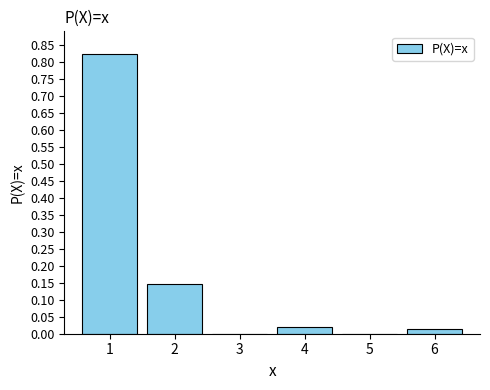

Is it true that the value at 2 is 0.2?

False